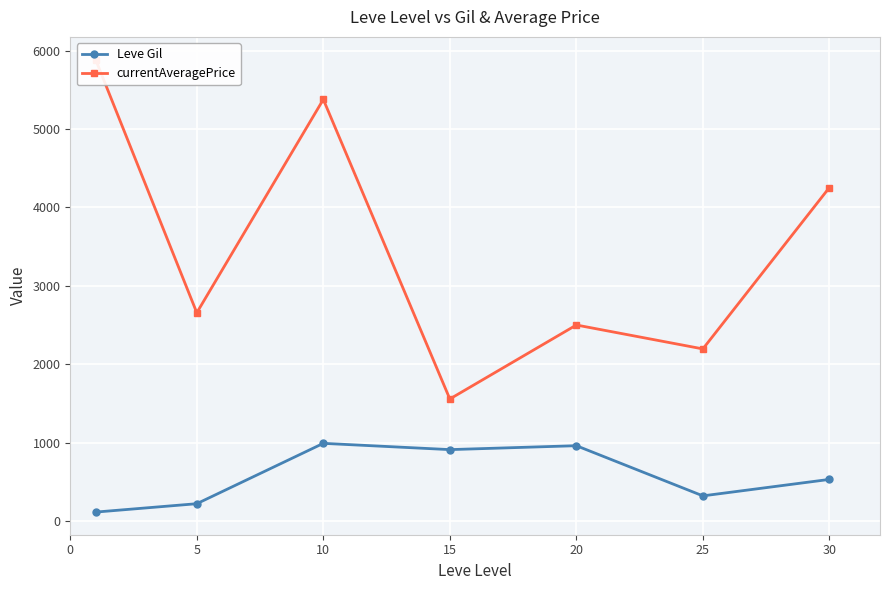

How many lines are shown in the chart?

2